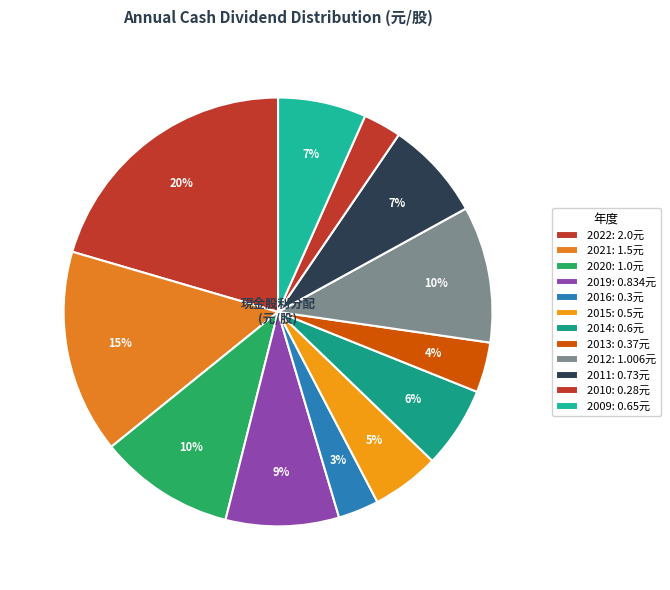

What is the change in value from 2022 to 2014?

-1.4